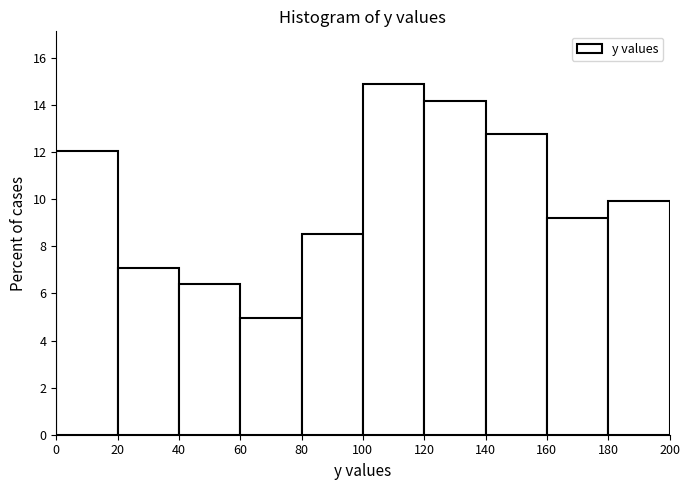

Reading left to right, transcribe this chart: for each bar, give the range it covers on the x-axis and its height. The values are not printed on the chart, so give them approximately, as read against the axis.

0 to 20: 12.0
20 to 40: 7.0
40 to 60: 6.4
60 to 80: 5.0
80 to 100: 8.6
100 to 120: 14.8
120 to 140: 14.2
140 to 160: 12.8
160 to 180: 9.2
180 to 200: 10.0